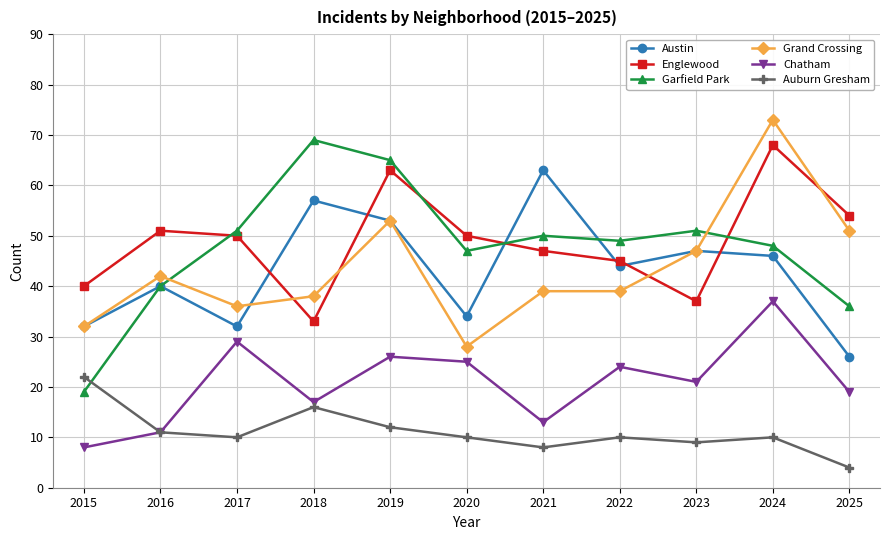

Does the chart display data point markers on the line(s)?

Yes